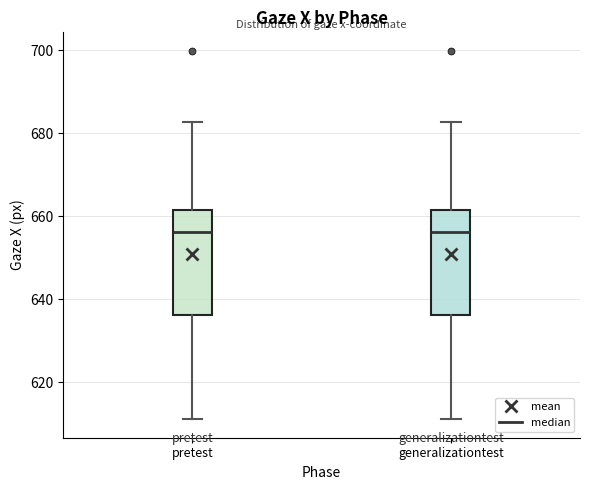

Where does the lower whisker of the box for generalizationtest end on the y-axis? The values are not printed on the chart, so give them approximately, as read against the axis.

612